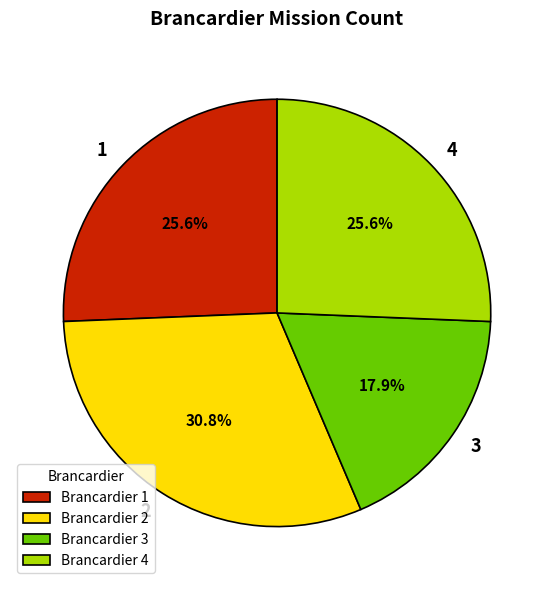

What is the ratio of the value at 4 to the value at 2?

0.8